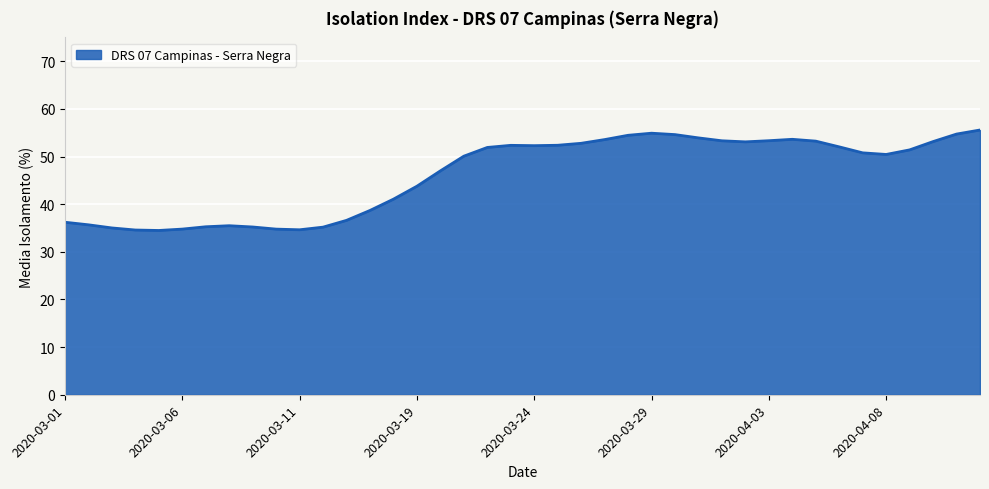

What is the smallest value displayed?

34.5